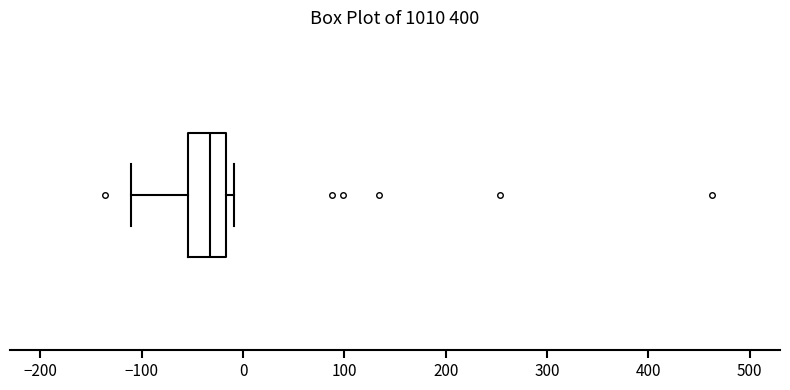

Read this box plot against the x-axis: the position of the median line, the range covered by the box, and the ends of both whiskers. The values are not printed on the chart, so give them approximately, as read against the axis.

median -30, box -50 to -20, whiskers -110 to -10